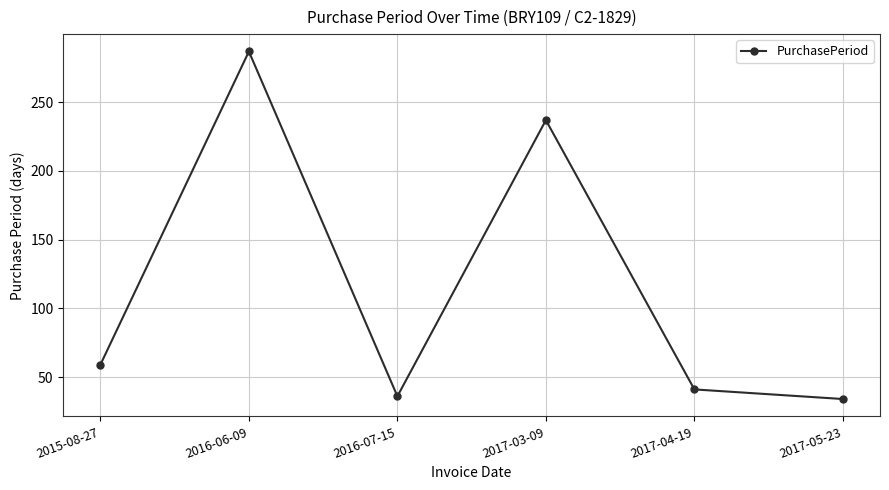

How many data points are less than 59?

3